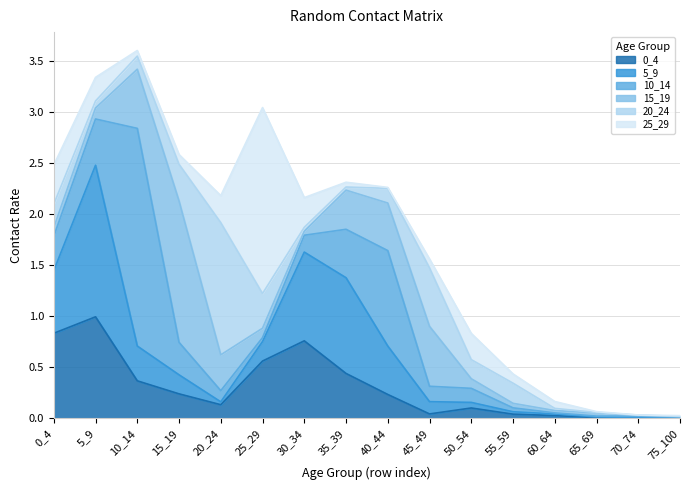

Is the value of 25_29 at 20_24 greater than the value of 10_14 at 10_14?

No